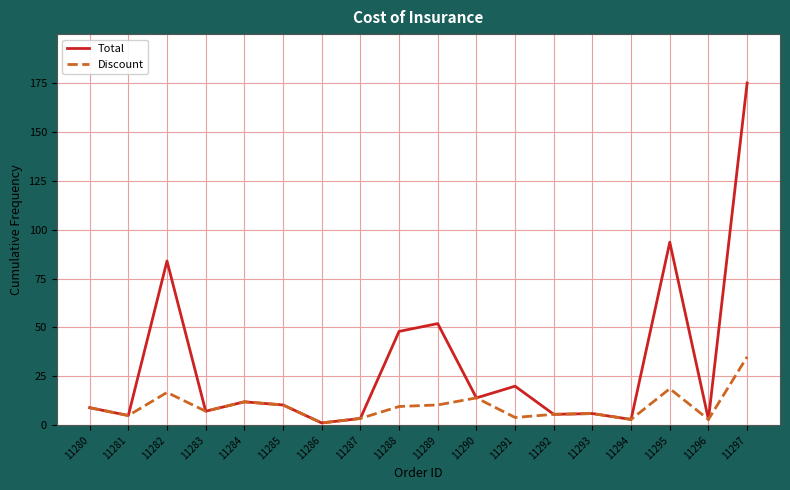

Where is the first local maximum for Total?

11282